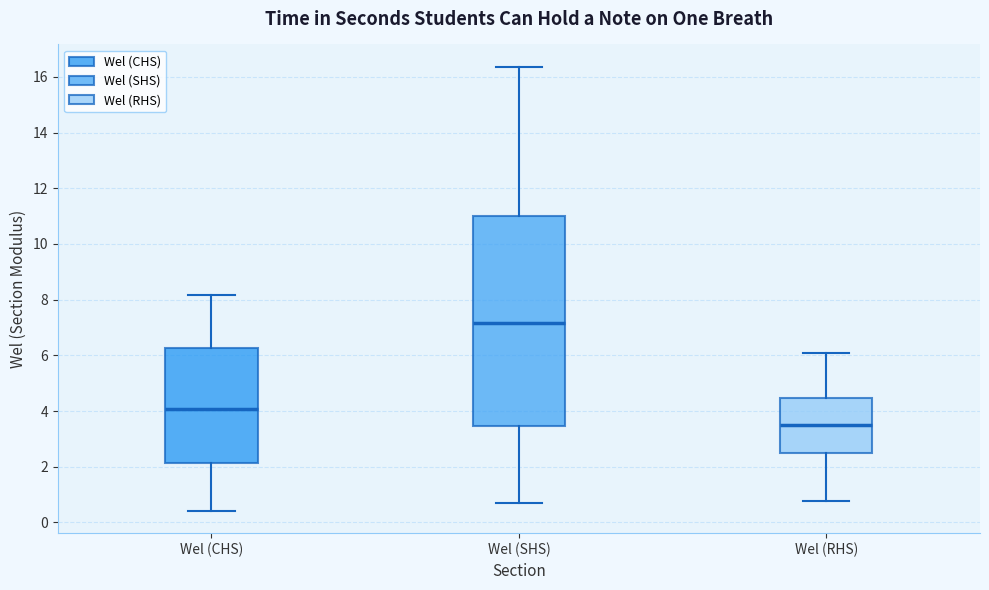

Which box's median line is the highest?

Wel (SHS)